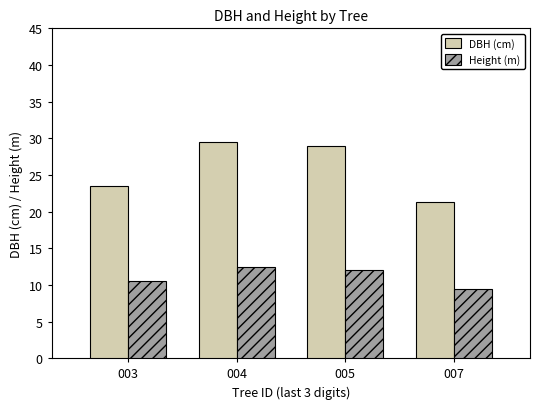

What is the approximate value of Height (m) at 004?

12.5